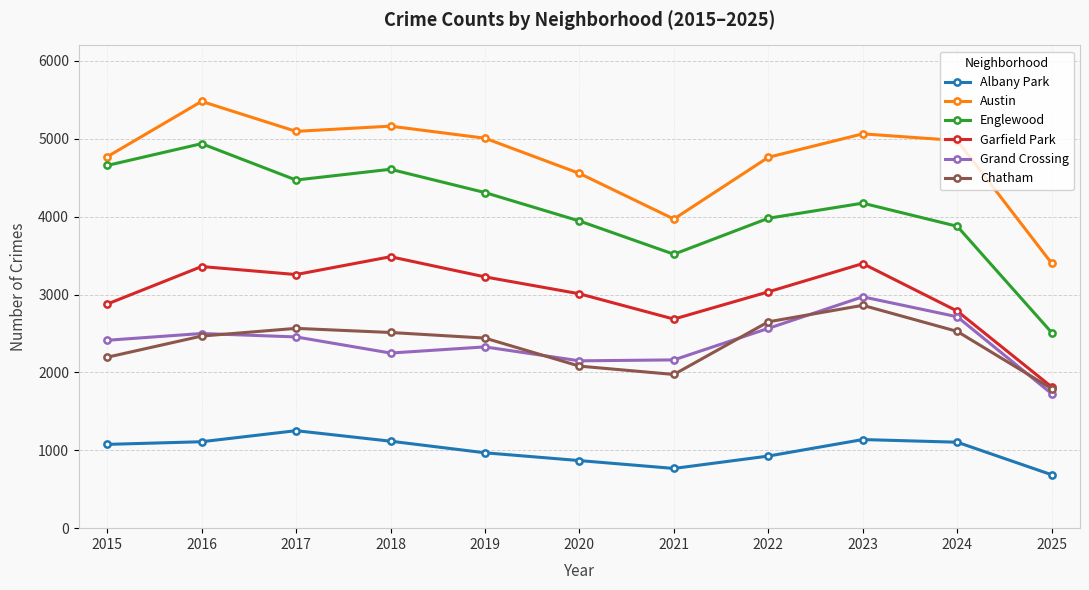

What is the value of the Austin point at the 8th from the left?

4763